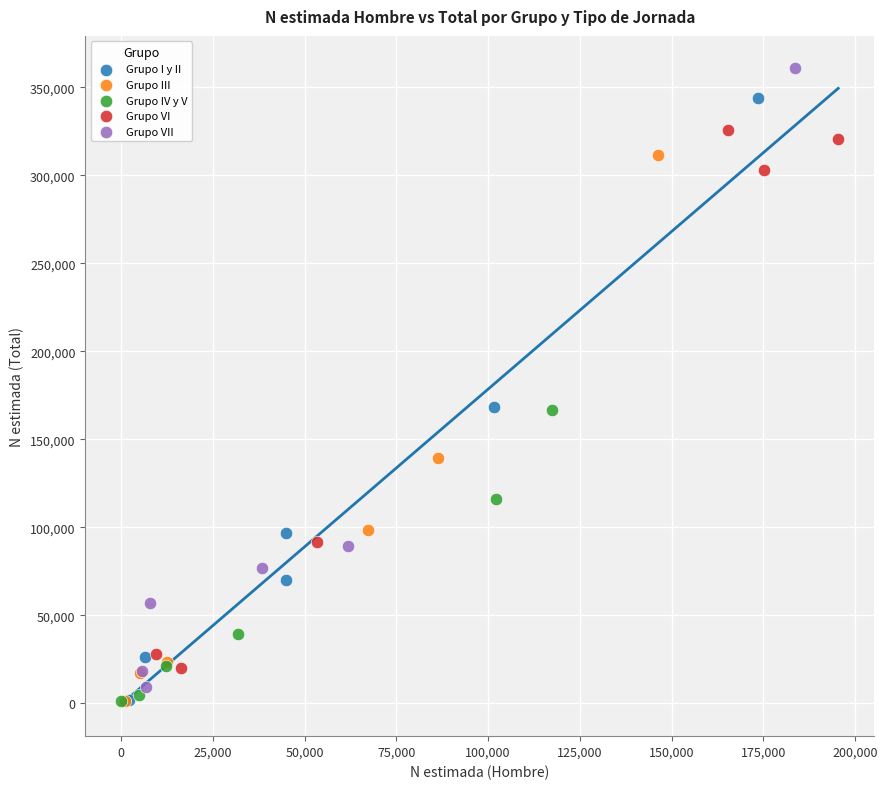

Which series has the widest spread of Y values?

Grupo VII